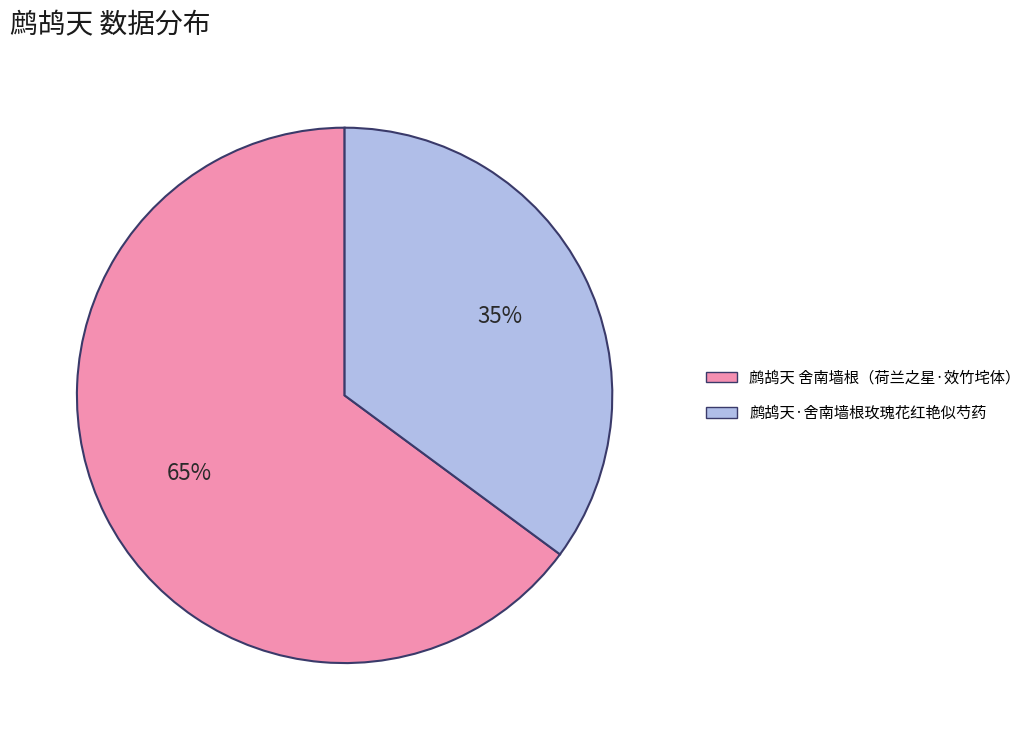

Which slice represents more than half of the pie?

鹧鸪天 舍南墙根（荷兰之星·效竹垞体）